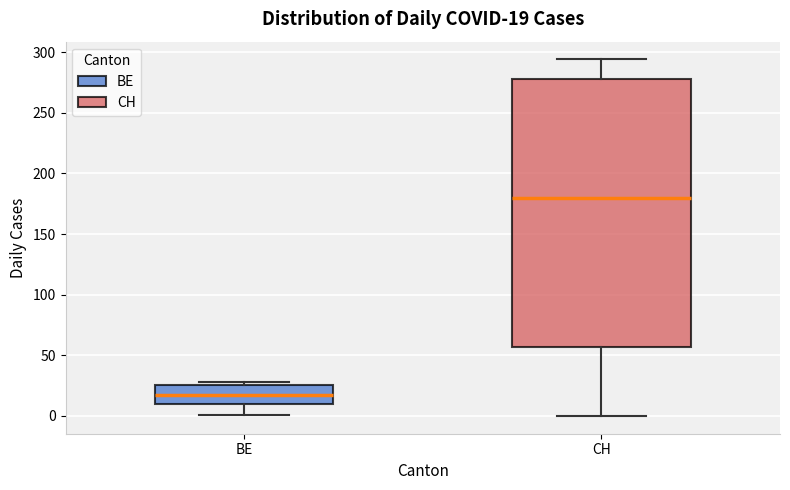

Which box's median line is the highest?

CH